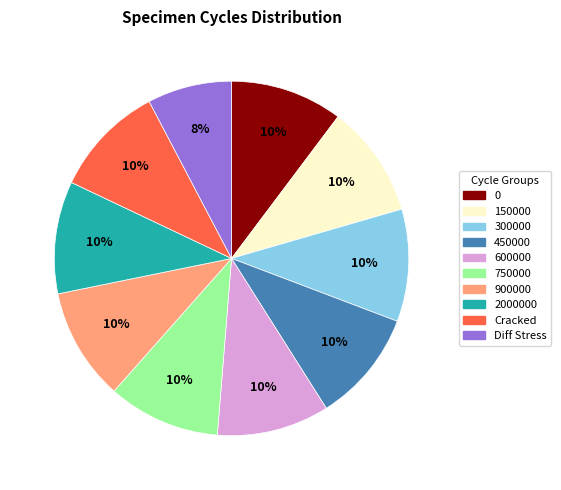

Do 150000 and 900000 together represent more than half of the pie?

No